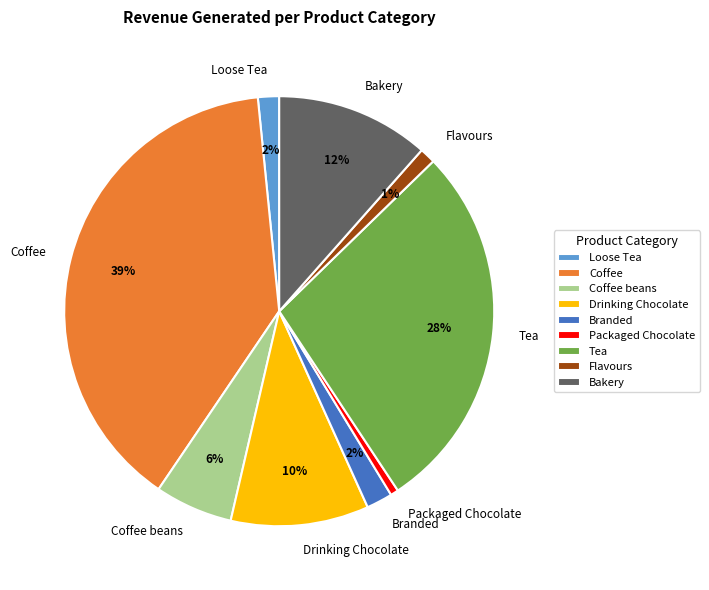

Is Packaged Chocolate the majority of the pie?

No